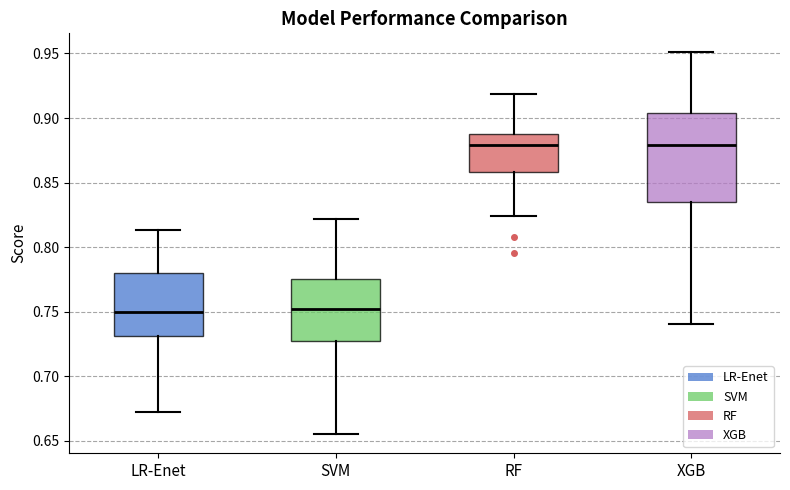

Reading left to right, transcribe this box plot: for each box, give where its median line is, the range the box spans, and where its two whiskers end, as read against the y-axis. The values are not printed on the chart, so give them approximately, as read against the axis.

LR-Enet: median 0.750, box 0.730 to 0.780, whiskers 0.670 to 0.815
SVM: median 0.750, box 0.725 to 0.775, whiskers 0.655 to 0.820
RF: median 0.880, box 0.860 to 0.885, whiskers 0.825 to 0.920
XGB: median 0.880, box 0.835 to 0.905, whiskers 0.740 to 0.950